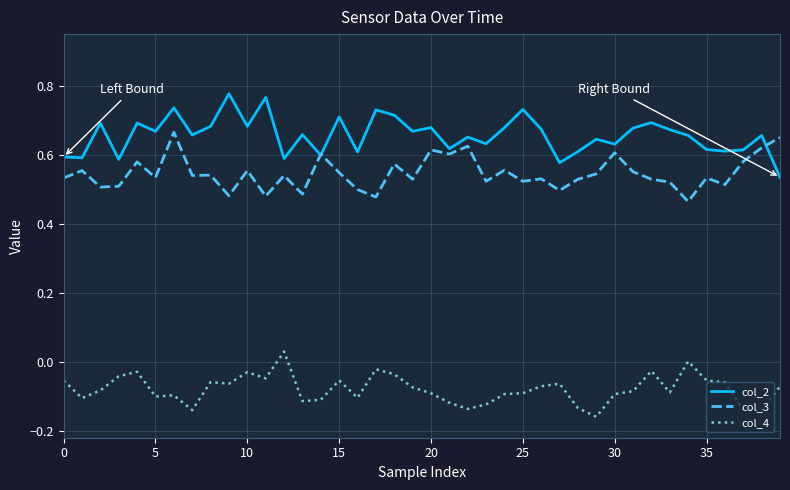

True or false: col_3 and col_4 intersect in this chart.

False